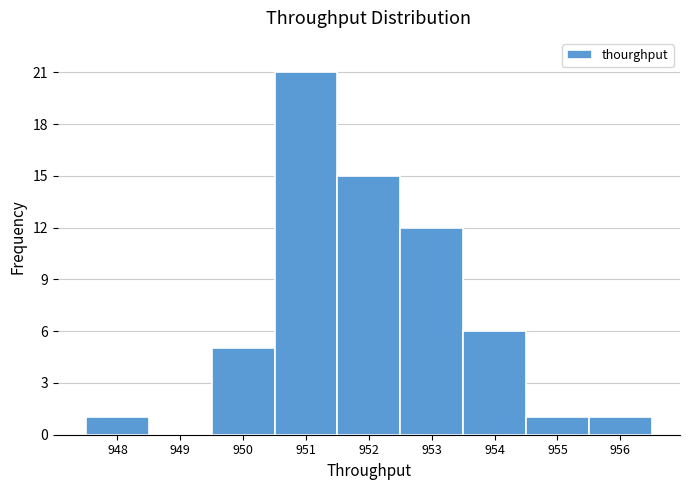

Reading left to right, transcribe this chart: for each bar, give the range it covers on the x-axis and its height. The values are not printed on the chart, so give them approximately, as read against the axis.

947.5 to 948.5: 1
948.5 to 949.5: 0
949.5 to 950.5: 5
950.5 to 951.5: 21
951.5 to 952.5: 15
952.5 to 953.5: 12
953.5 to 954.5: 6
954.5 to 955.5: 1
955.5 to 956.5: 1